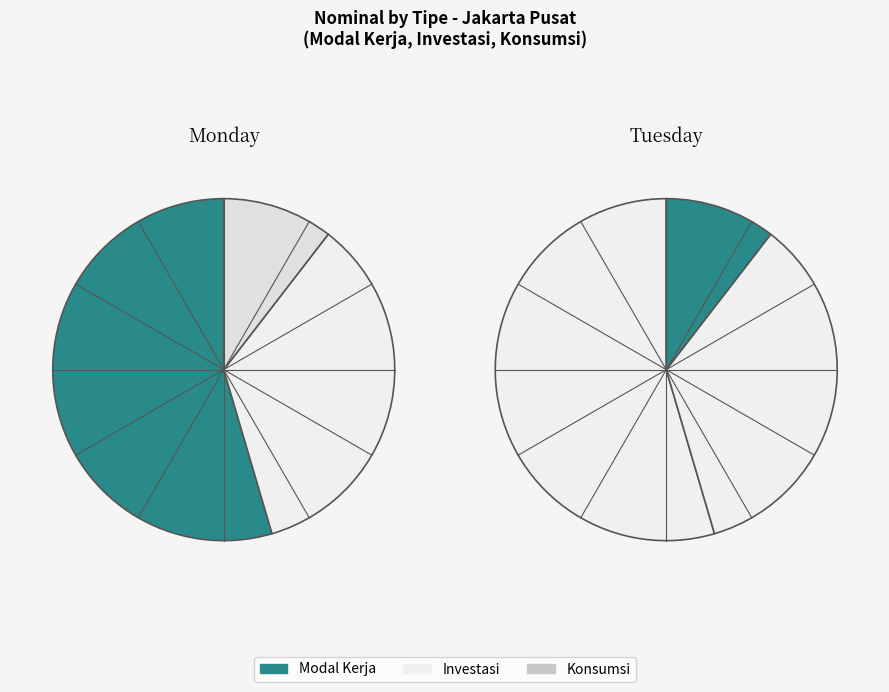

Do Konsumsi and Investasi together represent more than half of the pie?

No